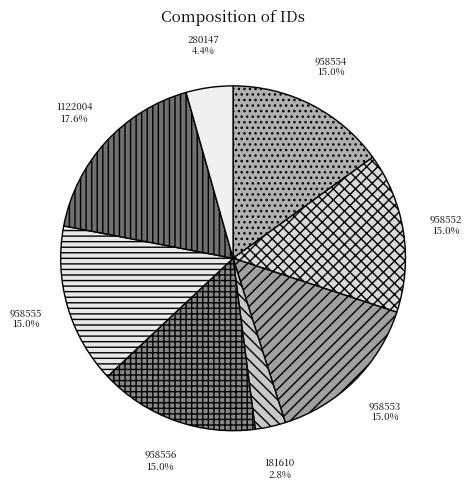

Approximately how many times larger is the value at 958556 compared to 1122004?

0.9